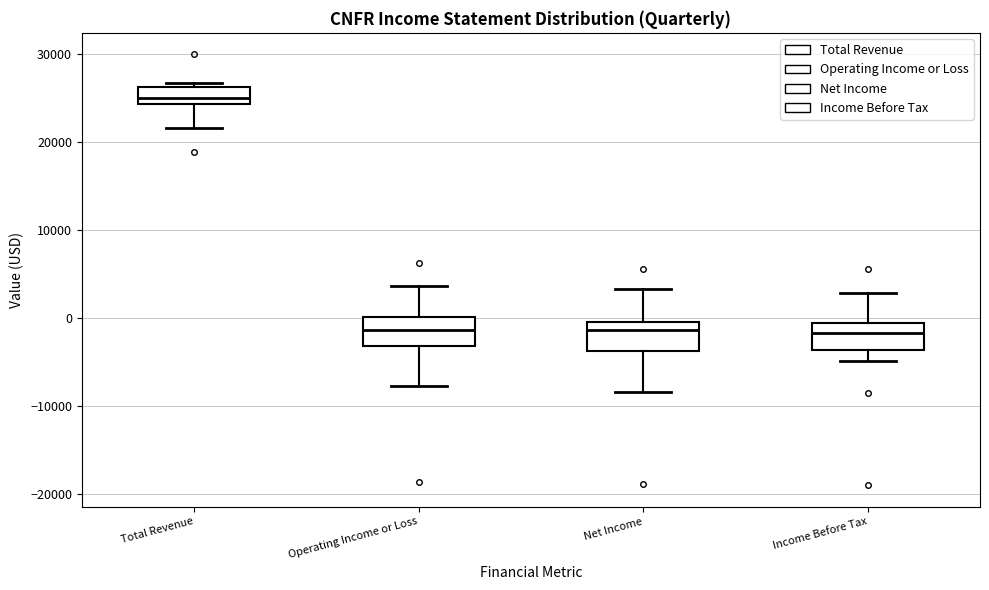

Where does the upper whisker of the box for Operating Income or Loss end on the y-axis? The values are not printed on the chart, so give them approximately, as read against the axis.

4000